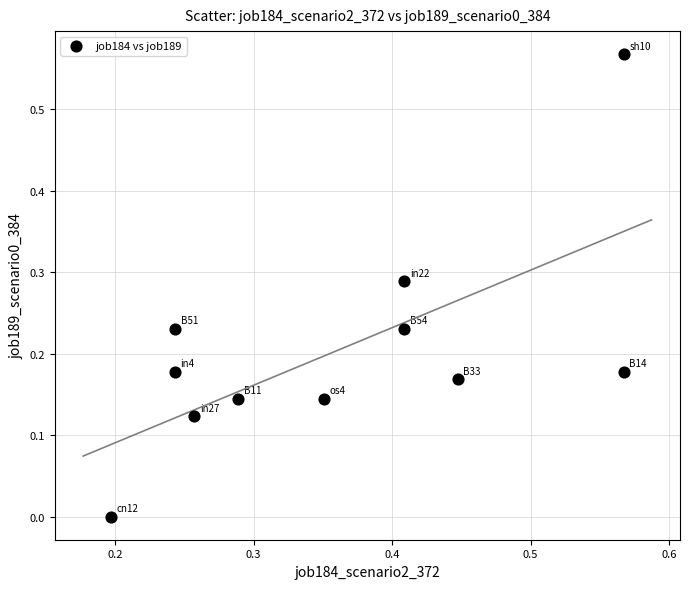

What is the range of X values (max minus min)?

0.4